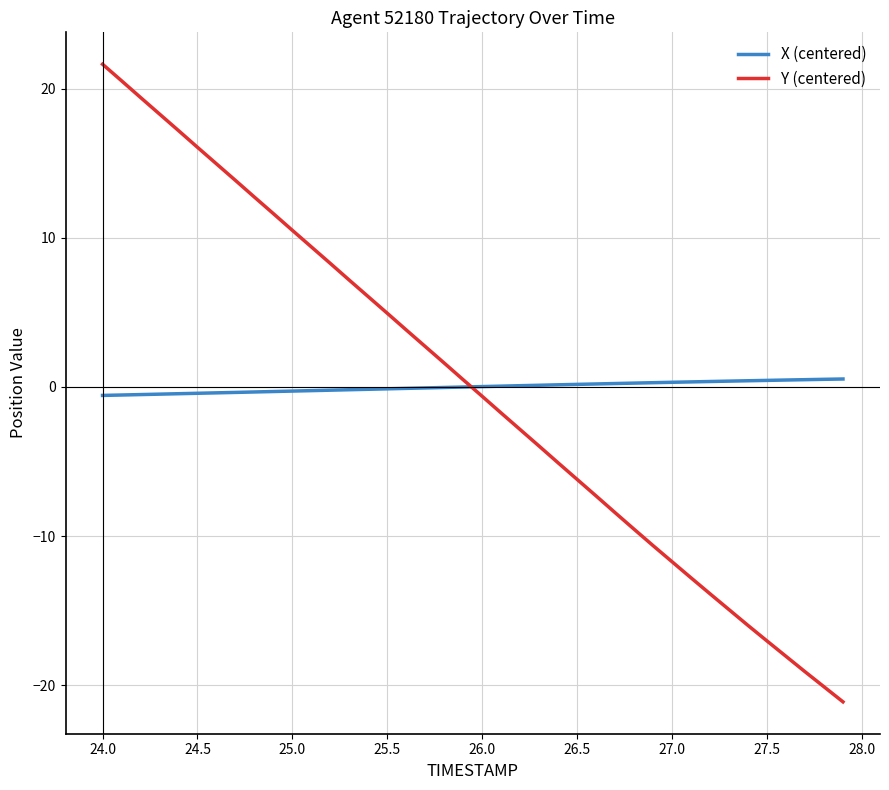

What is the lowest value of the Y (centered) series?

-21.1